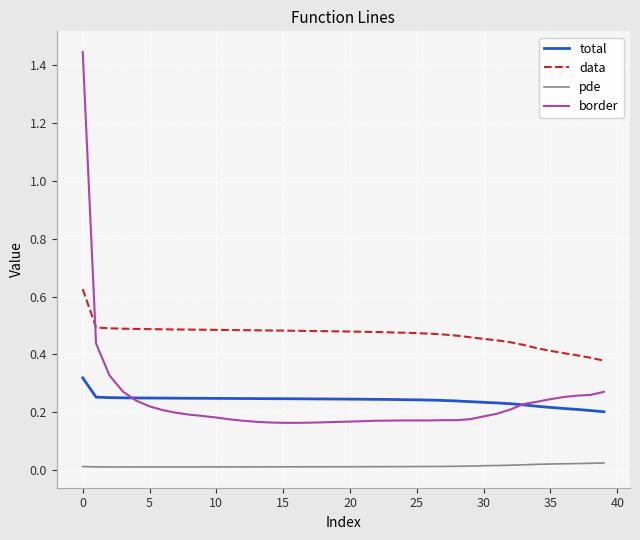

True or false: data and total intersect in this chart.

False